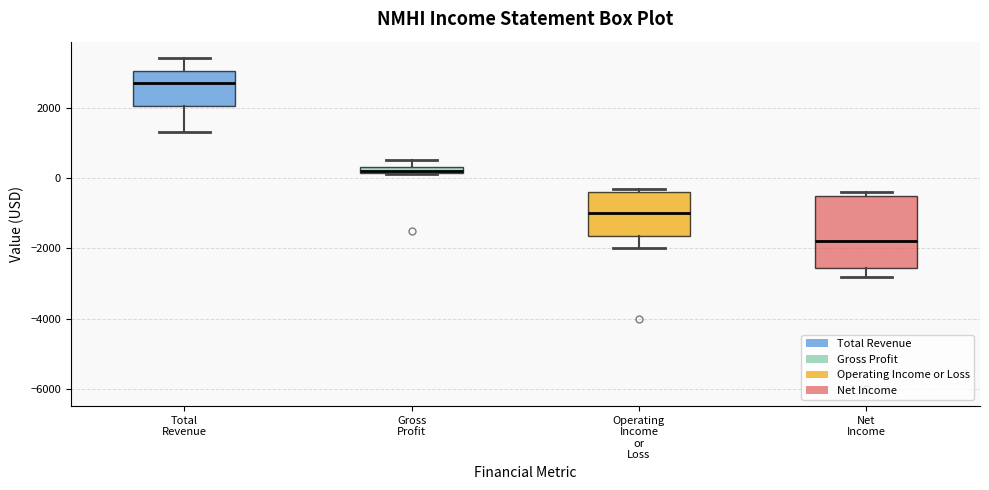

Where is the lower edge of the box for Net Income on the y-axis? The values are not printed on the chart, so give them approximately, as read against the axis.

-2600